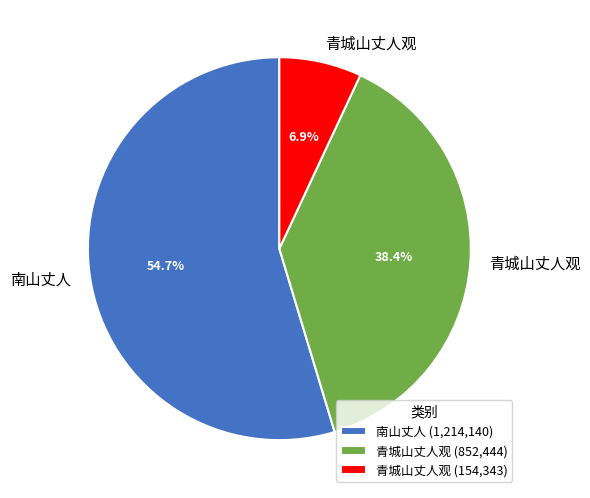

What percentage do 青城山丈人观 (852,444) and 南山丈人 (1,214,140) together represent?

93.1%